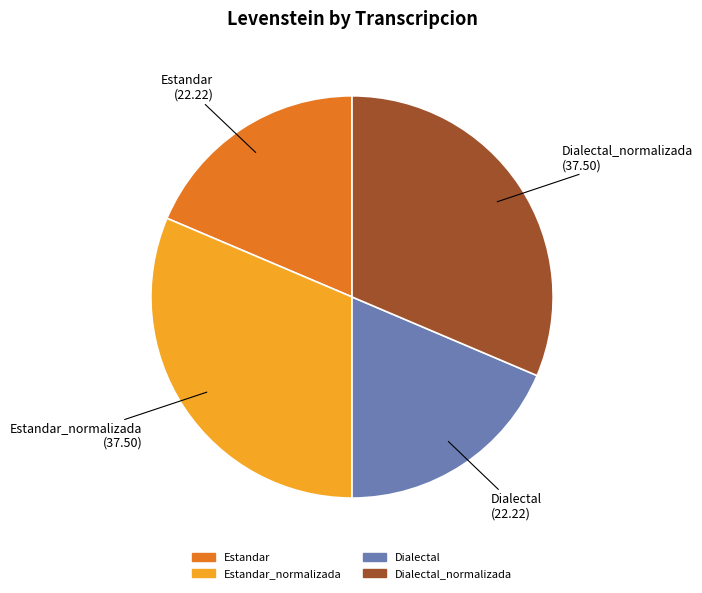

Does any single category account for the majority?

No